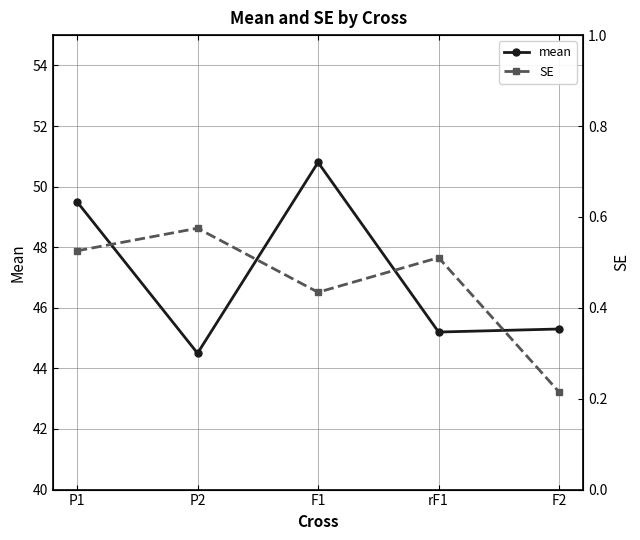

Which has a higher value, rF1 or F1?

F1